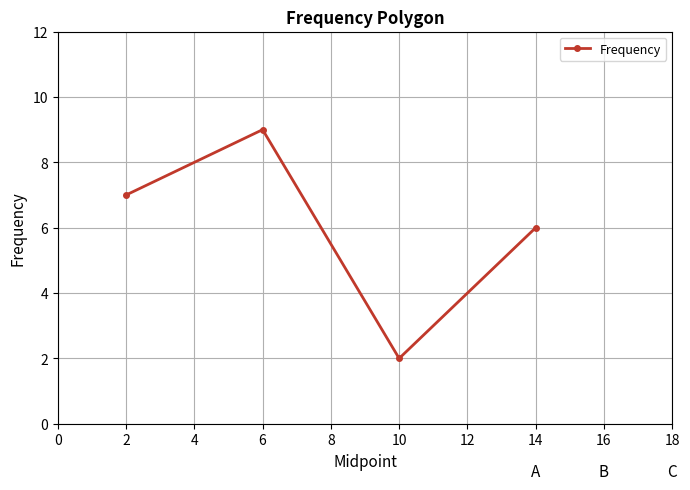

Reading left to right, extract all data points from this chart.

7	9	2	6